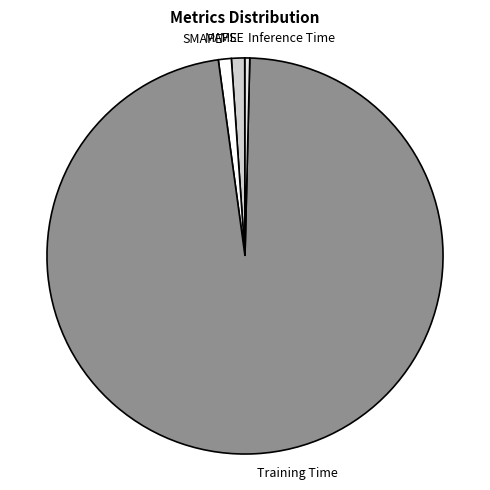

Between Inference Time and Training Time, which is larger?

Training Time